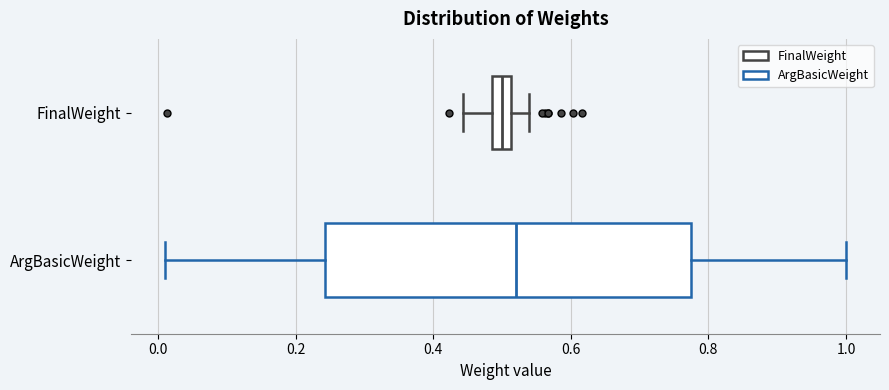

Where is the right edge of the box for FinalWeight on the x-axis? The values are not printed on the chart, so give them approximately, as read against the axis.

0.52